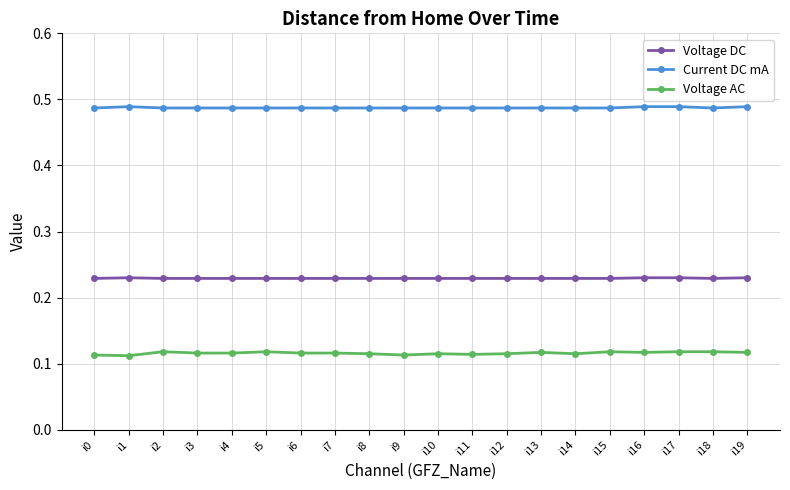

Which series has the largest total across all categories?

Current DC mA